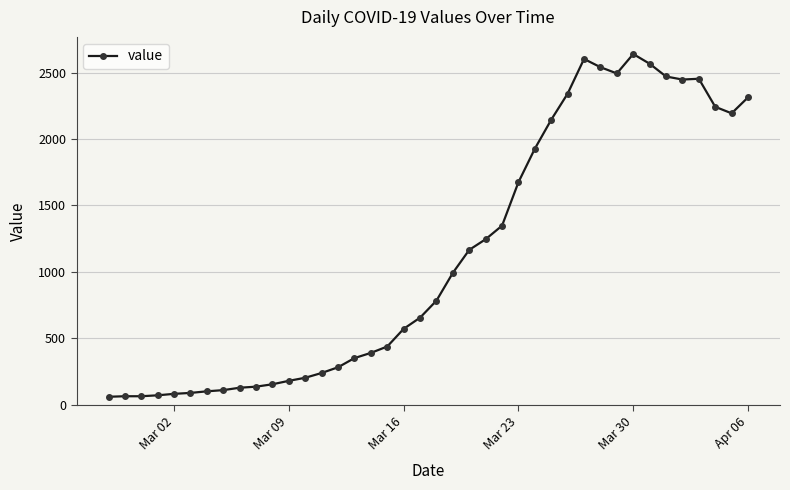

What is the smallest value displayed?

61